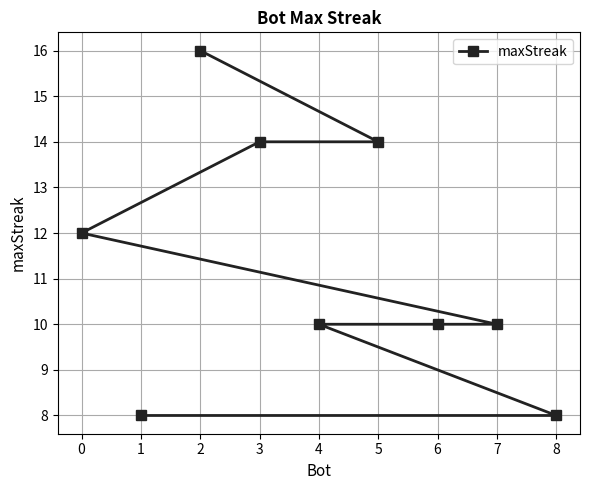

Which label corresponds to the largest value in the chart?

2